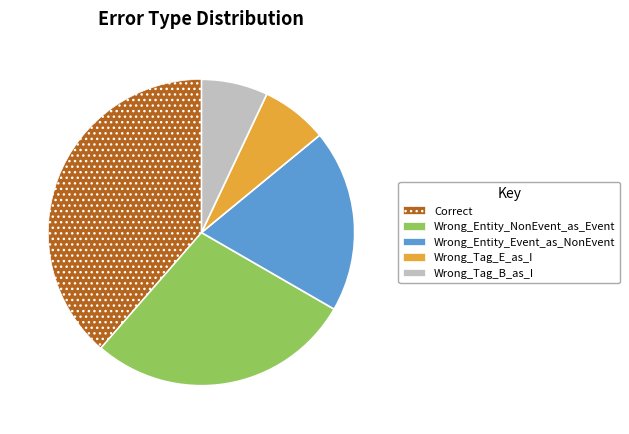

Which slice is the largest?

Correct